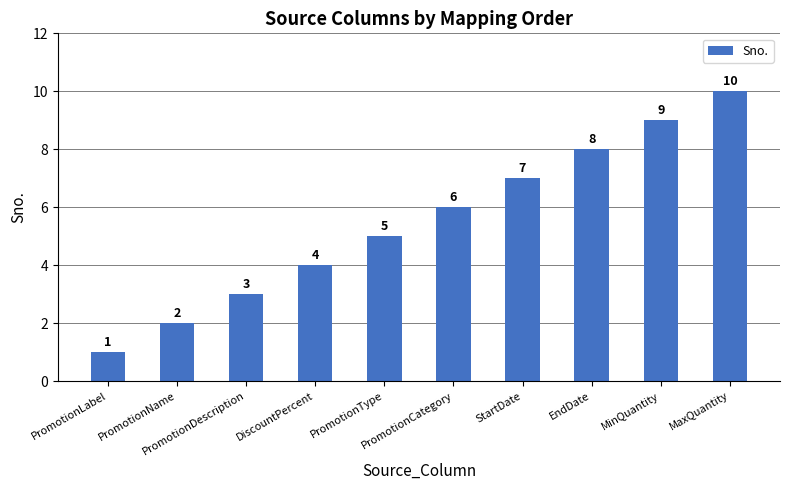

What is the difference between the second highest and second lowest values?

7